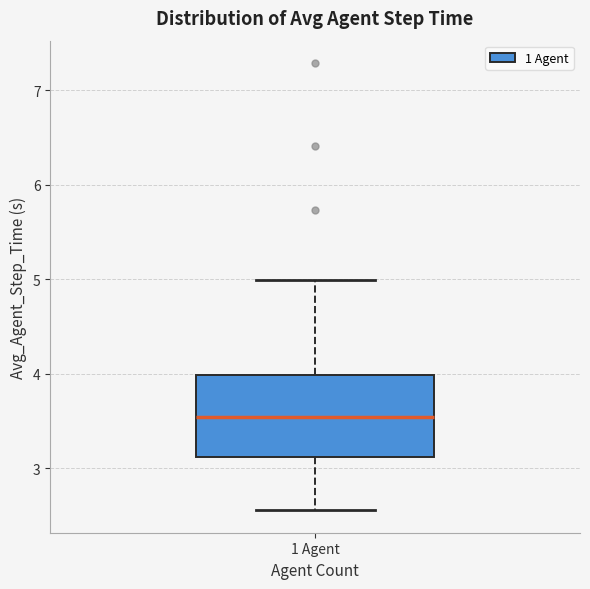

Read this box plot against the y-axis: the position of the median line, the range covered by the box, and the ends of both whiskers. The values are not printed on the chart, so give them approximately, as read against the axis.

median 3.5, box 3.1 to 4.0, whiskers 2.6 to 5.0